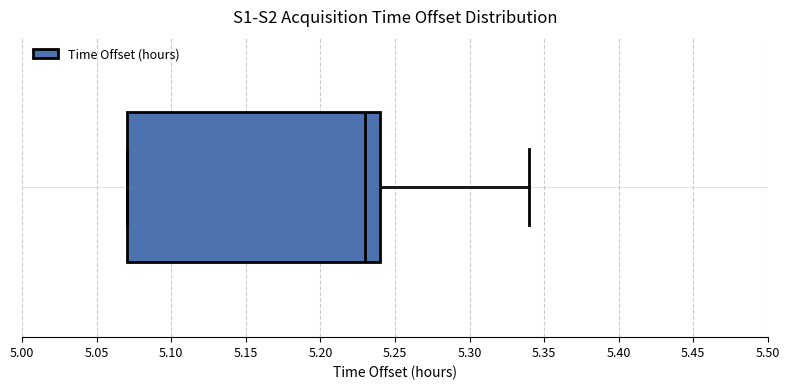

Transcribe this box plot: give where the median line is, the range the box spans, and where the two whiskers end, as read against the x-axis. The values are not printed on the chart, so give them approximately, as read against the axis.

median 5.23, box 5.07 to 5.24, whiskers 5.07 to 5.34